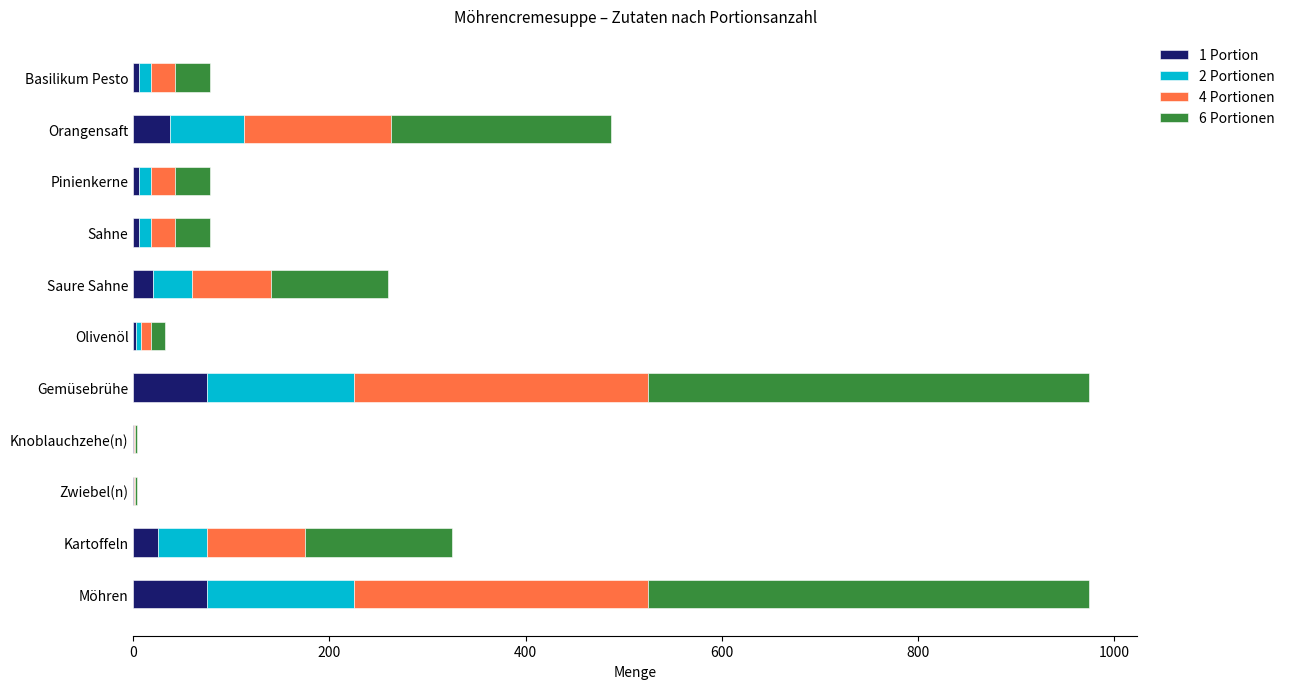

What is the maximum value for 1 Portion?

75.0